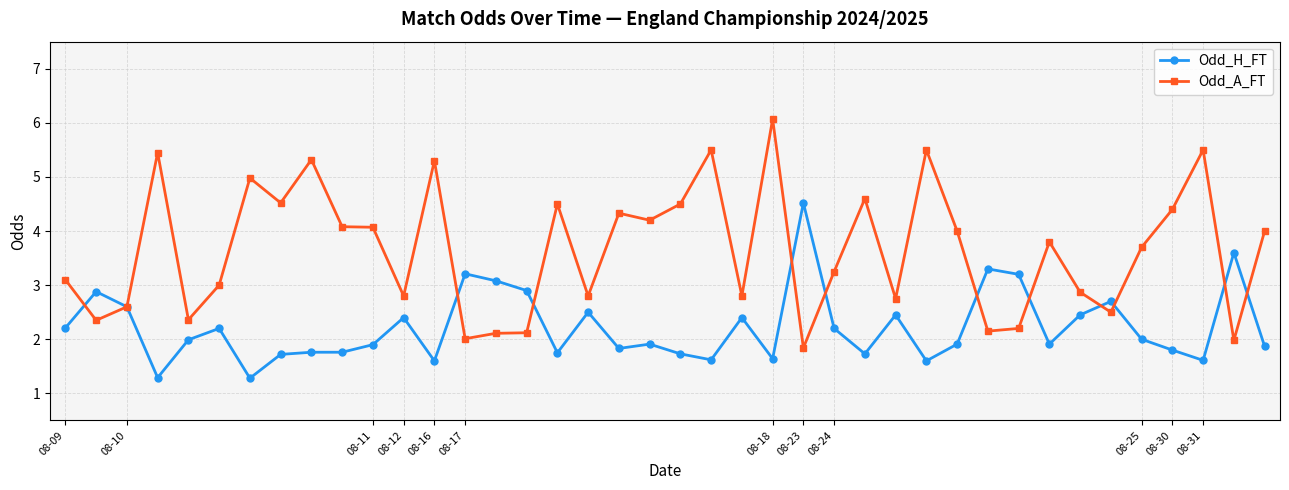

What is the minimum value shown in the chart?

1.3